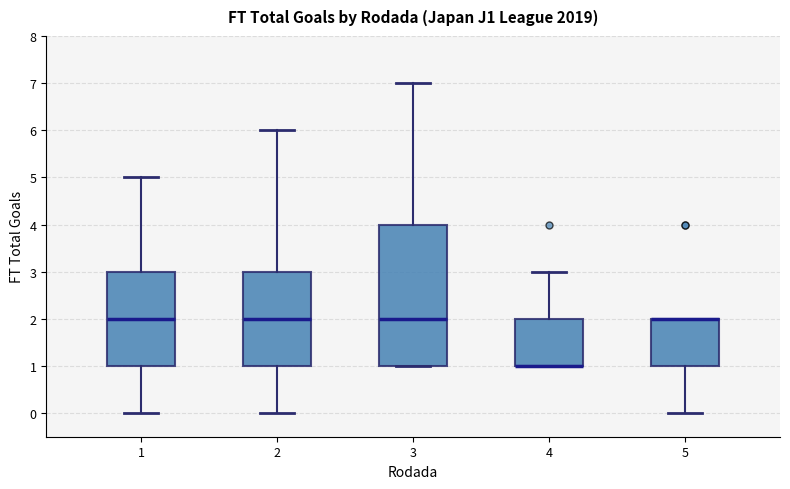

Reading left to right, read every box against the y-axis: the position of its median line, the range the box covers, and the ends of its whiskers. The values are not printed on the chart, so give them approximately, as read against the axis.

1: median 2, box 1 to 3, whiskers 0 to 5
2: median 2, box 1 to 3, whiskers 0 to 6
3: median 2, box 1 to 4, whiskers 1 to 7
4: median 1 (drawn on the box's lower edge), box 1 to 2, whiskers 1 to 3
5: median 2 (drawn on the box's upper edge), box 1 to 2, whiskers 0 to 2